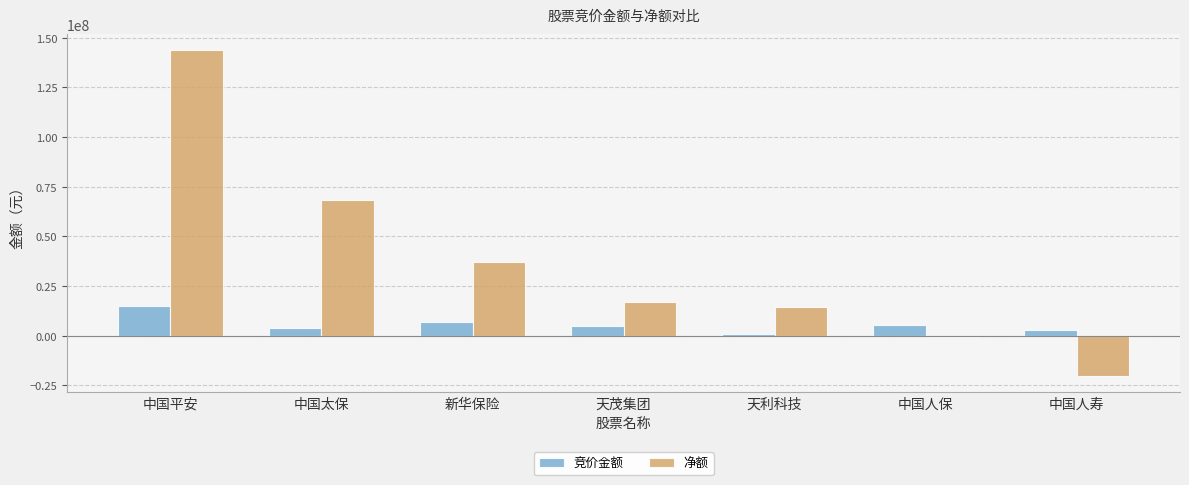

How many groups of bars are there?

7